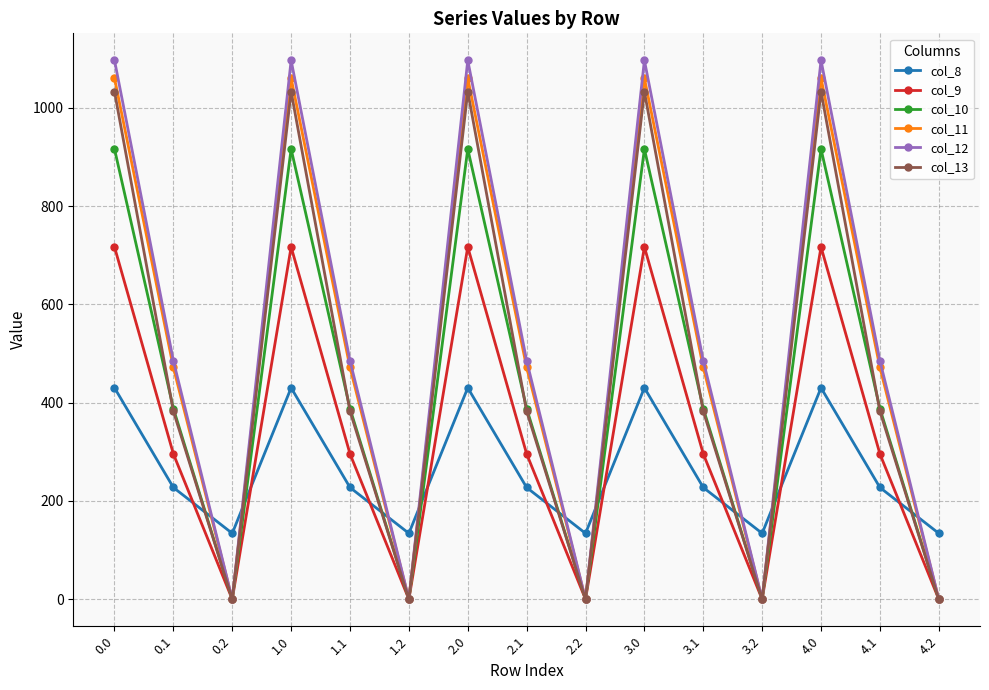

Rank the series by their maximum value, from lowest to highest.

col_8, col_9, col_10, col_13, col_11, col_12